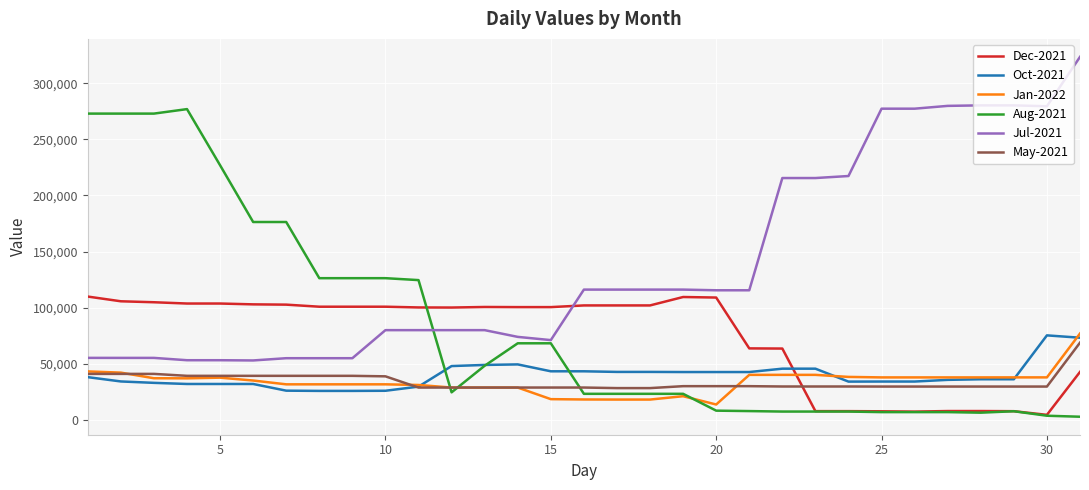

Which series has the largest total across all categories?

Jul-2021